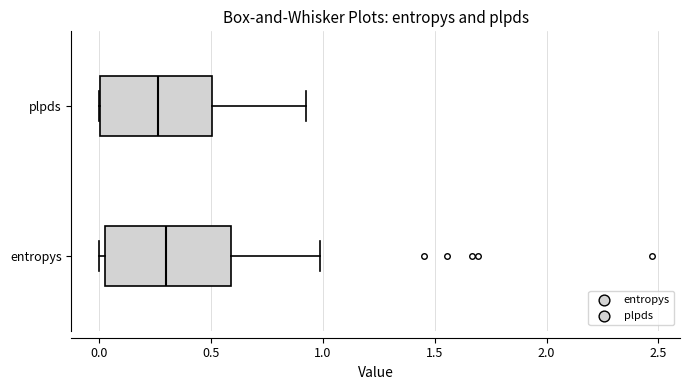

Where is the left edge of the box for entropys on the x-axis? The values are not printed on the chart, so give them approximately, as read against the axis.

0.00